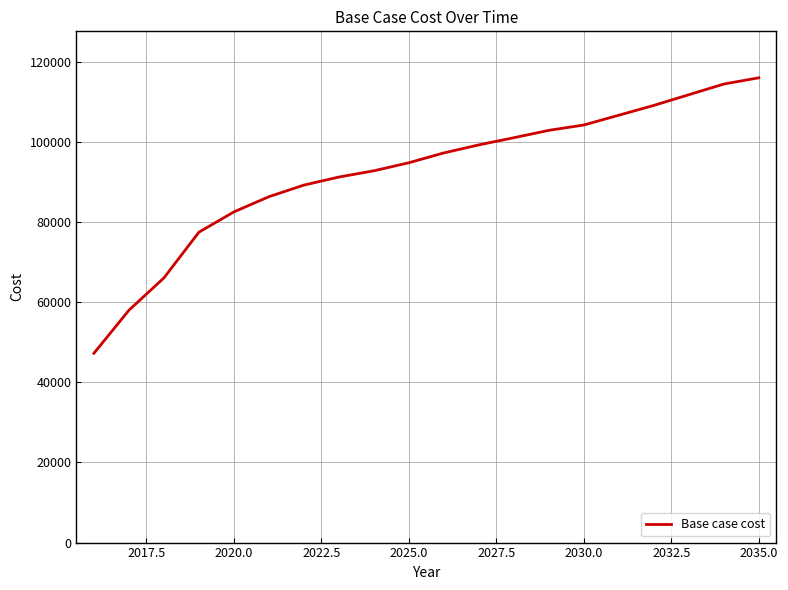

What is the difference between the maximum and second lowest values?

57998.1